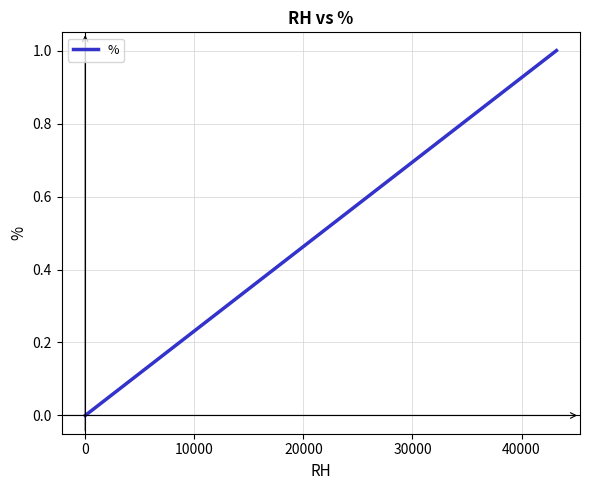

How many lines are shown in the chart?

1